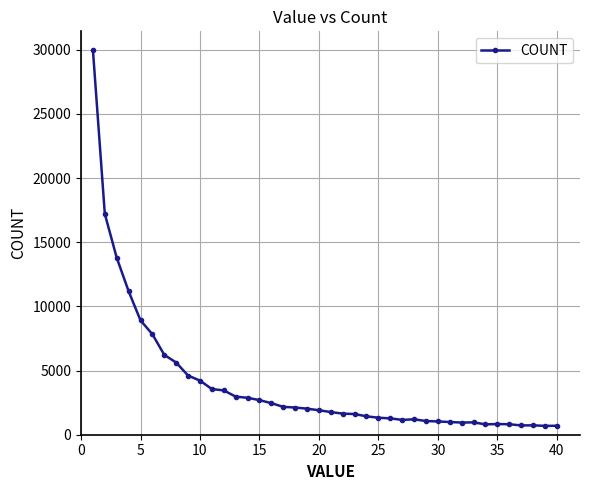

What is the value of the 19th point from the left?

2032